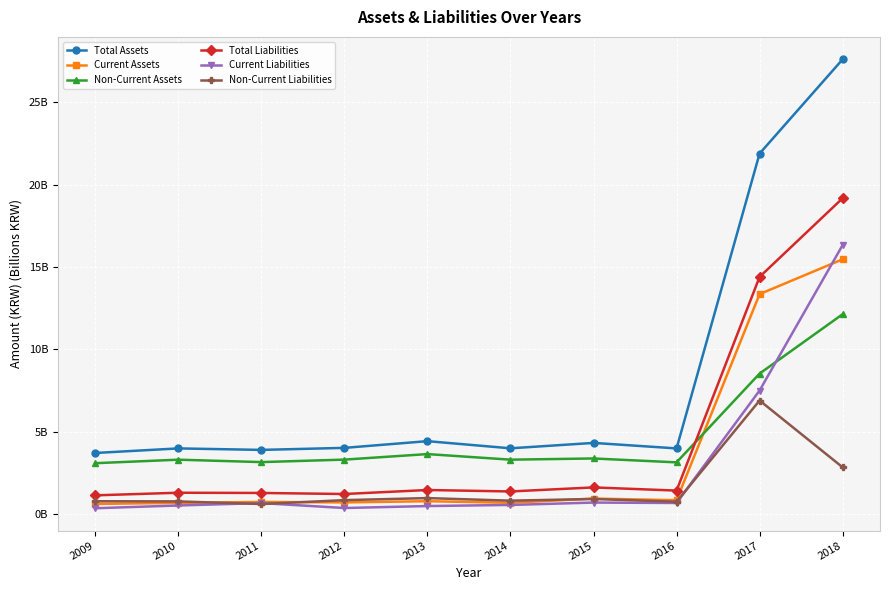

What are all the series names shown in the legend?

Total Assets, Current Assets, Non-Current Assets, Total Liabilities, Current Liabilities, Non-Current Liabilities